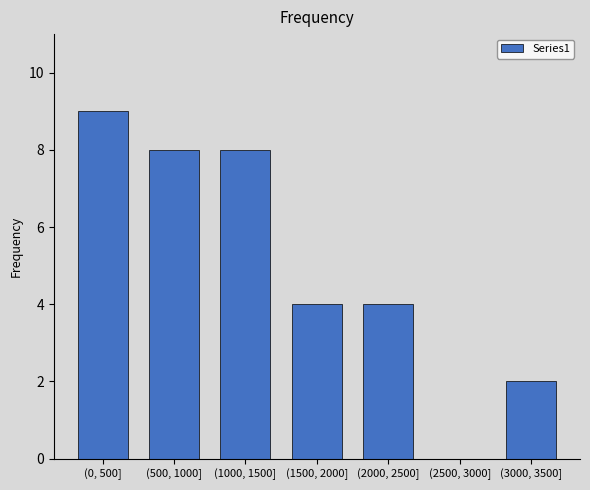

Reading left to right, transcribe all the data shown in this chart.

(0, 500]=9	(500, 1000]=8	(1000, 1500]=8	(1500, 2000]=4	(2000, 2500]=4	(2500, 3000]=0	(3000, 3500]=2